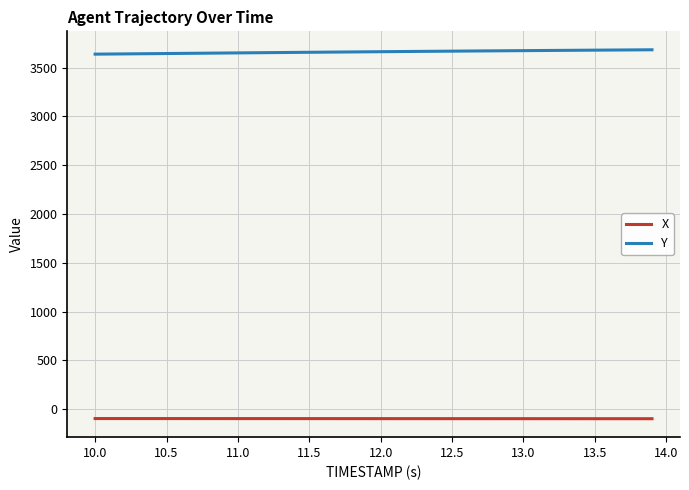

What is the smallest value displayed?

-97.2